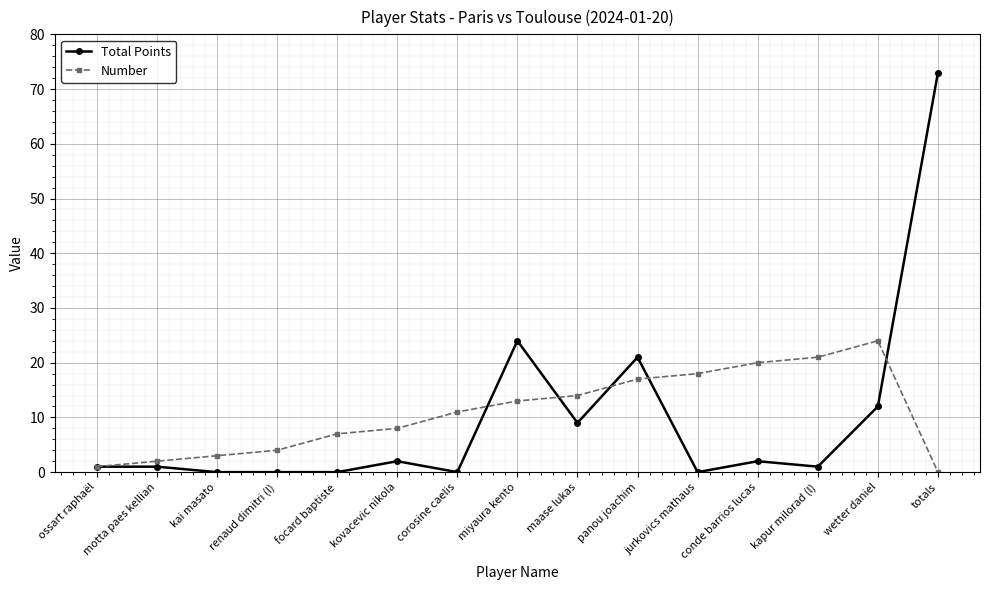

How many data points does each series have?

15